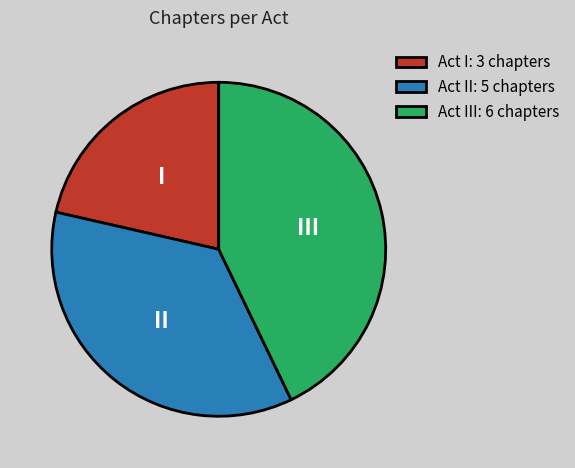

Which slice is the smallest?

Act I: 3 chapters